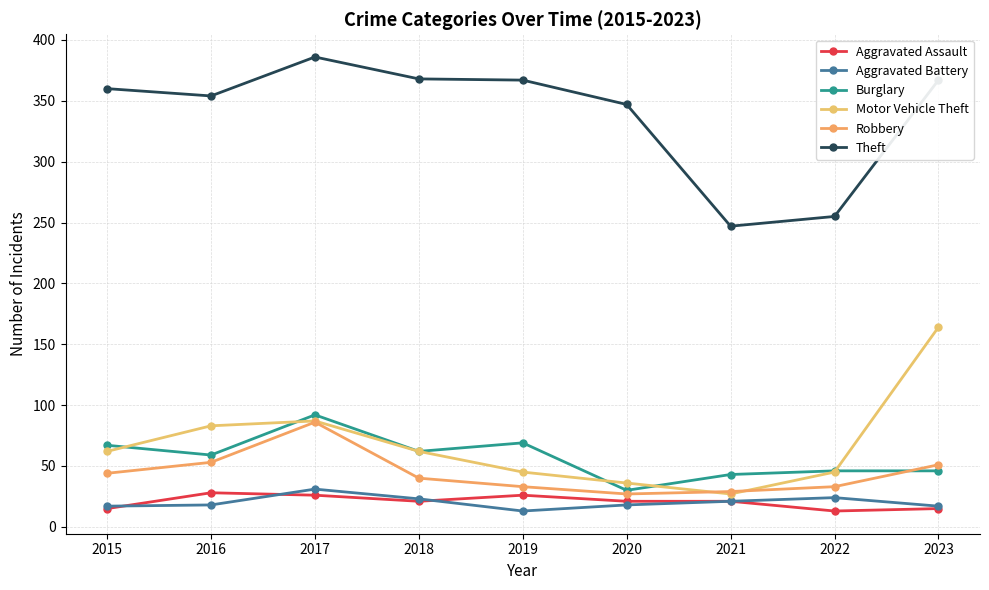

In Robbery, how many points are lower than both neighbors (excluding endpoints)?

1